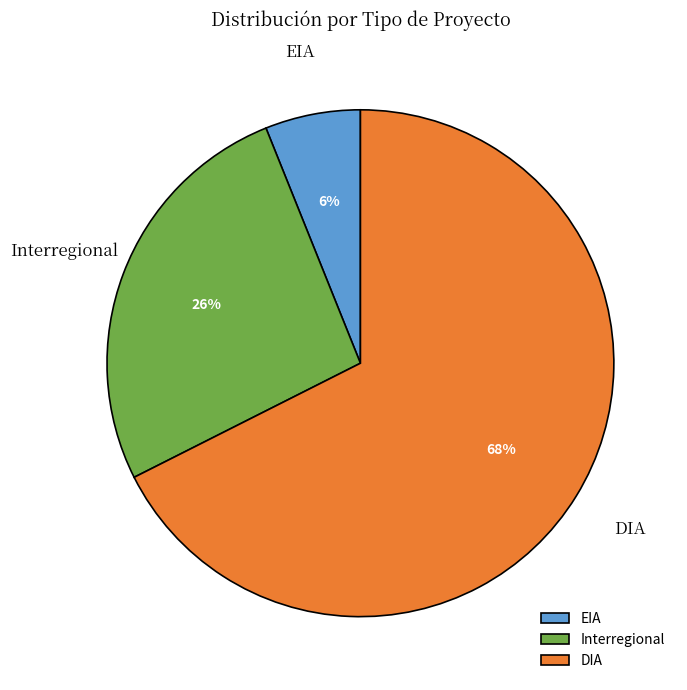

To the nearest percent, what portion does DIA represent?

68%